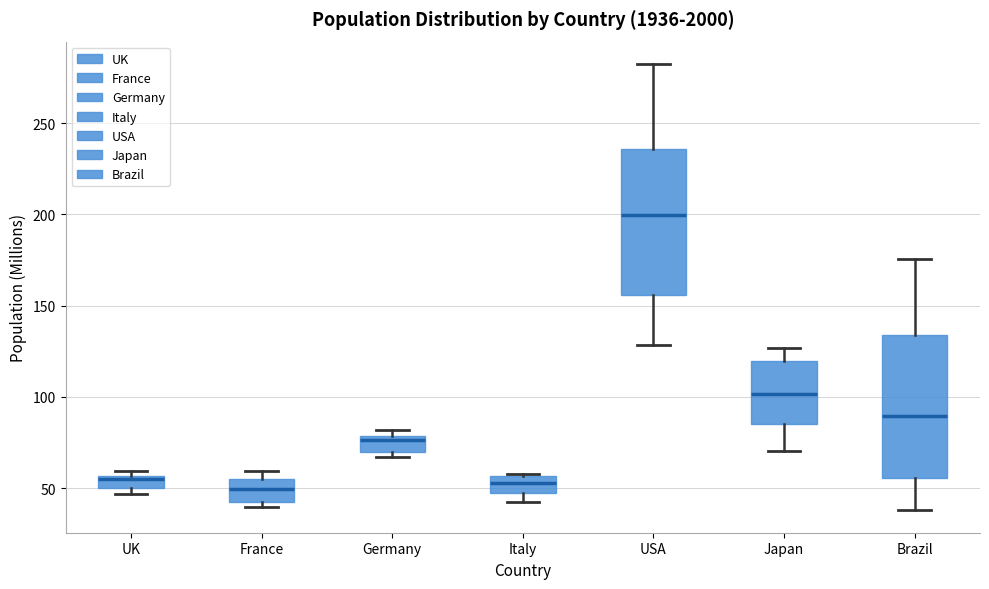

Where does the upper whisker of the box for Japan end on the y-axis? The values are not printed on the chart, so give them approximately, as read against the axis.

125